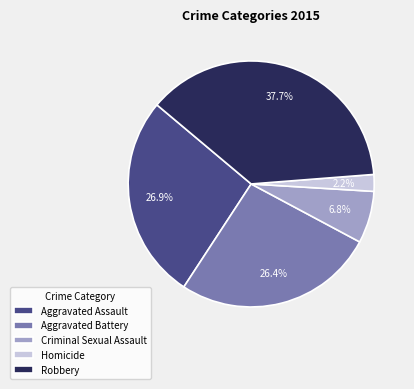

What percentage is the Homicide slice, to the nearest percent?

2%